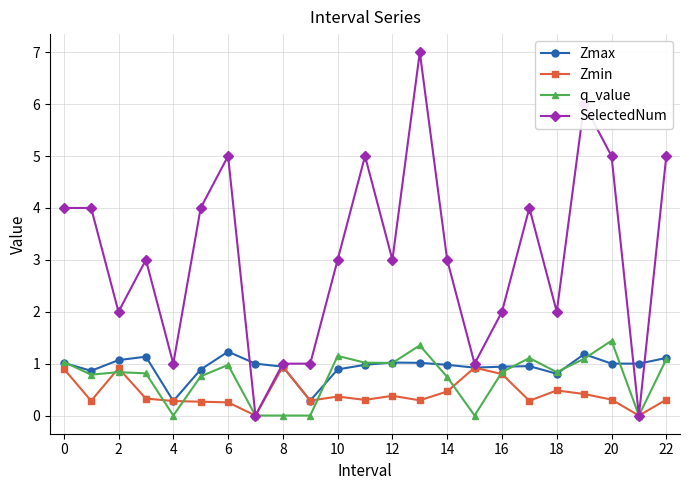

Does the chart have visible grid lines?

Yes